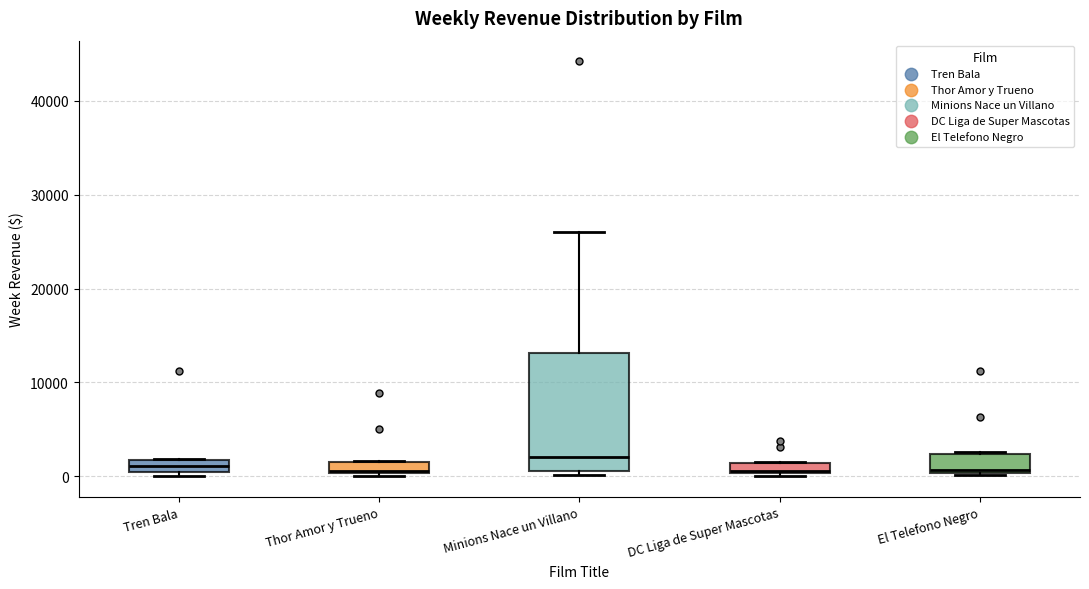

Which box is the tallest, from its lower edge to its upper edge?

Minions Nace un Villano